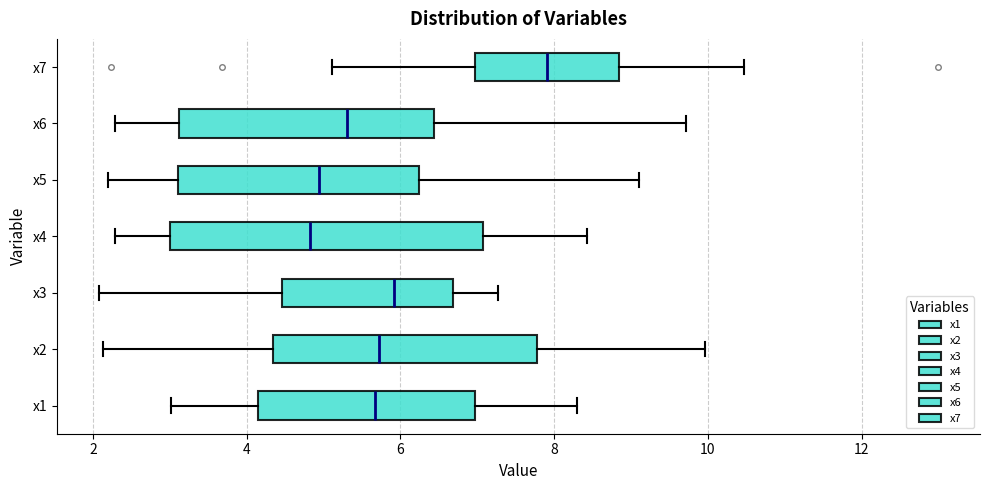

Where does the right whisker of the box for x3 end on the x-axis? The values are not printed on the chart, so give them approximately, as read against the axis.

7.2